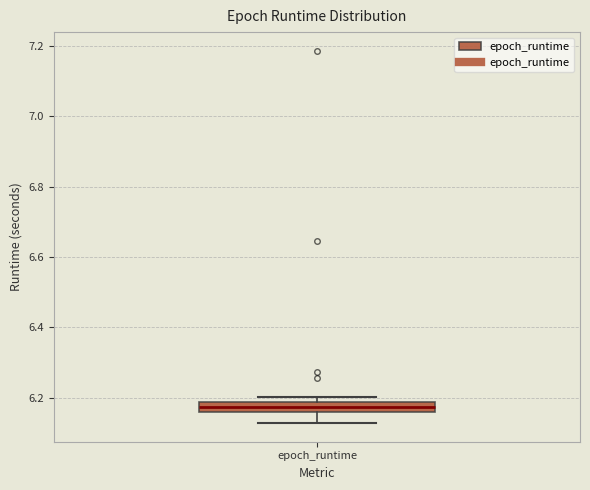

Where is the lower edge of the box for epoch_runtime on the y-axis? The values are not printed on the chart, so give them approximately, as read against the axis.

6.16